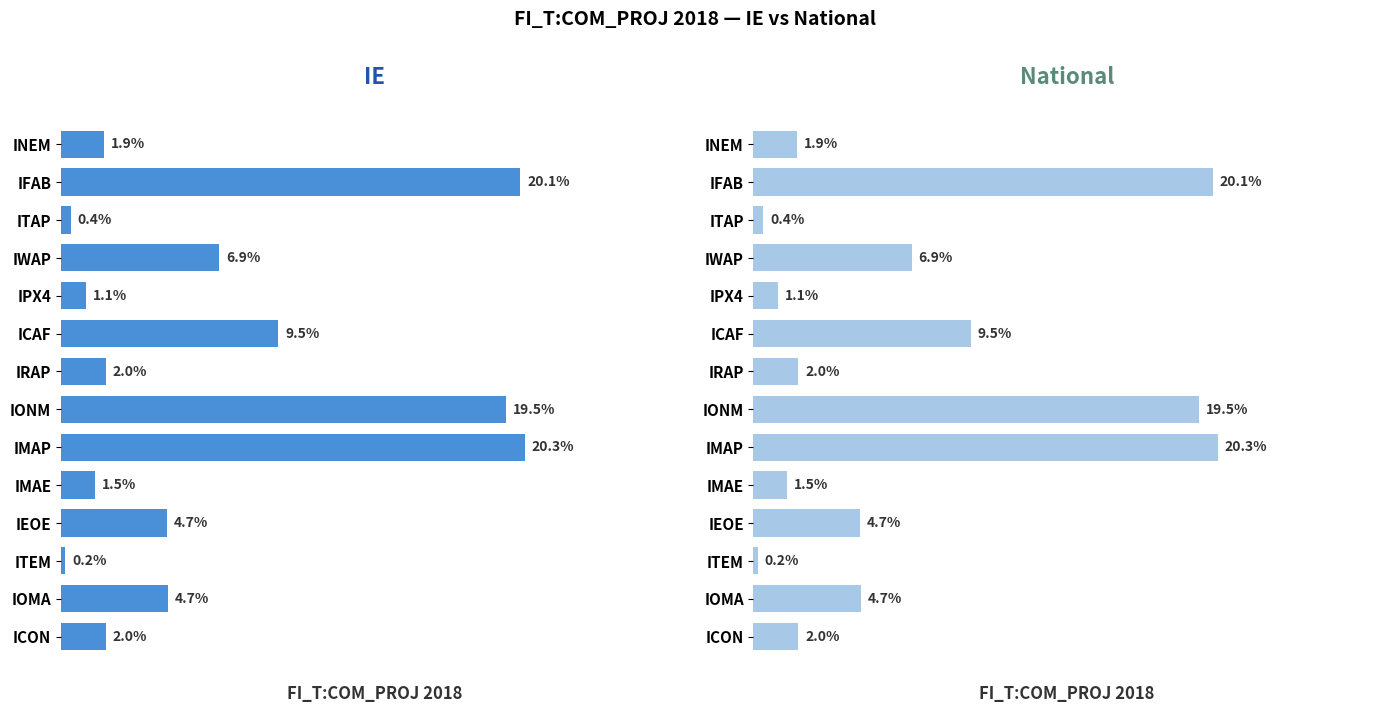

Is the value of IE at ITEM greater than the value of National at IRAP?

No